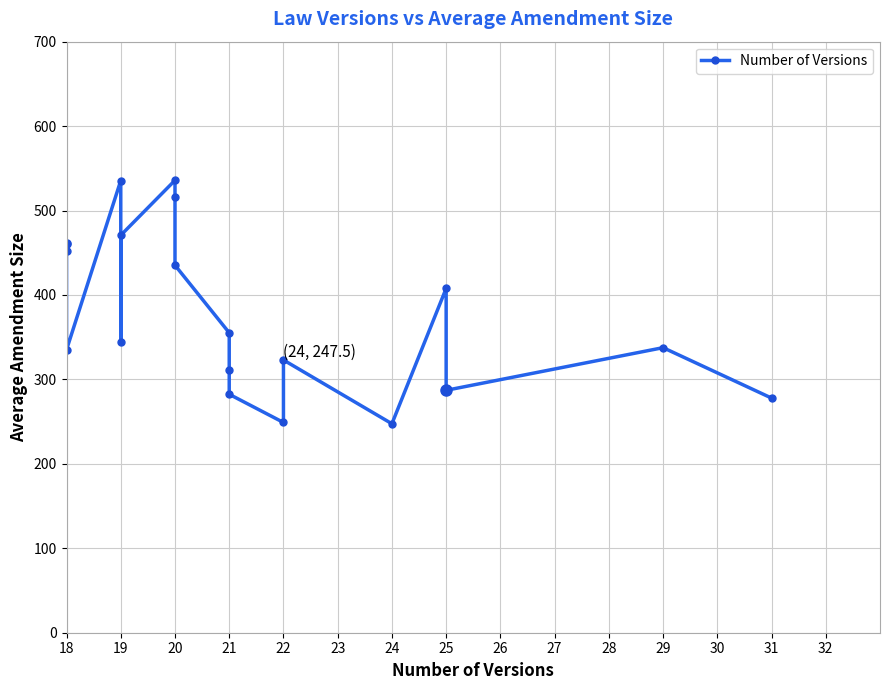

What is the smallest value displayed?

247.5